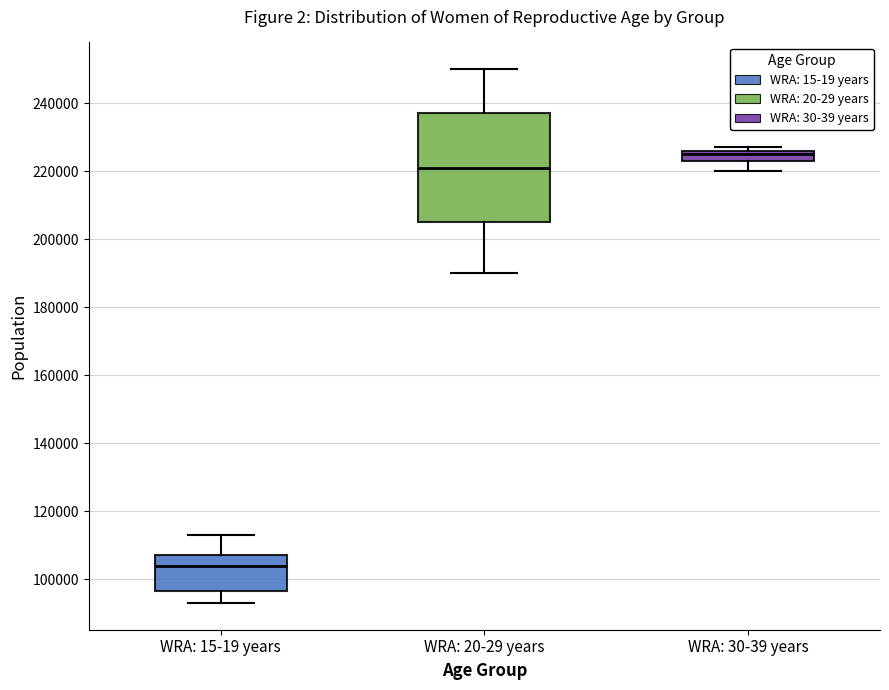

Where is the upper edge of the box for WRA: 15-19 years on the y-axis? The values are not printed on the chart, so give them approximately, as read against the axis.

108000